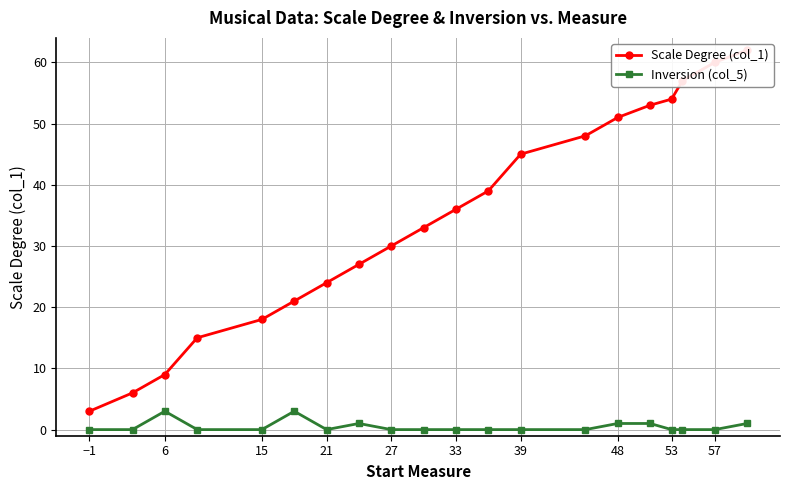

Reading right to left, extract all data points from this chart.

Scale Degree (col_1): 62	60	57	54	53	51	48	45	39	36	33	30	27	24	21	18	15	9	6	3
Inversion (col_5): 1	0	0	0	1	1	0	0	0	0	0	0	1	0	3	0	0	3	0	0